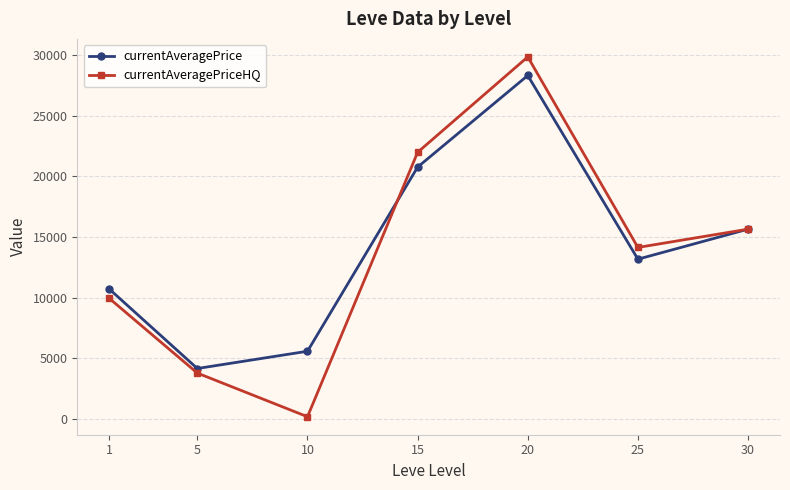

How many data points in currentAveragePrice are less than 13168?

3